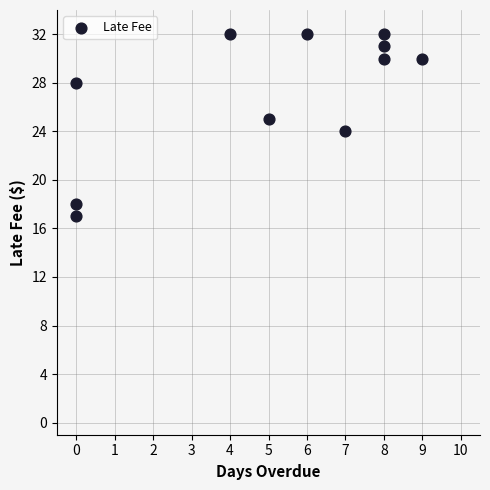

What is the average Y value?

27